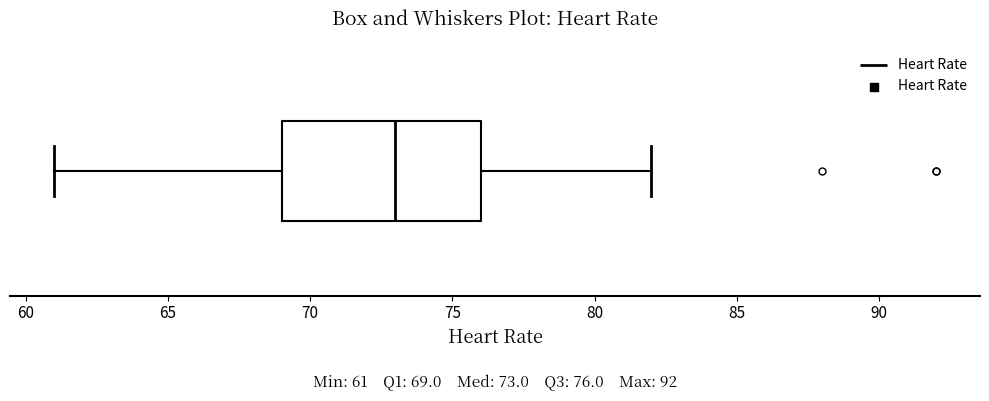

Transcribe this box plot: give where the median line is, the range the box spans, and where the two whiskers end, as read against the x-axis. The values are not printed on the chart, so give them approximately, as read against the axis.

median 73, box 69 to 76, whiskers 61 to 82